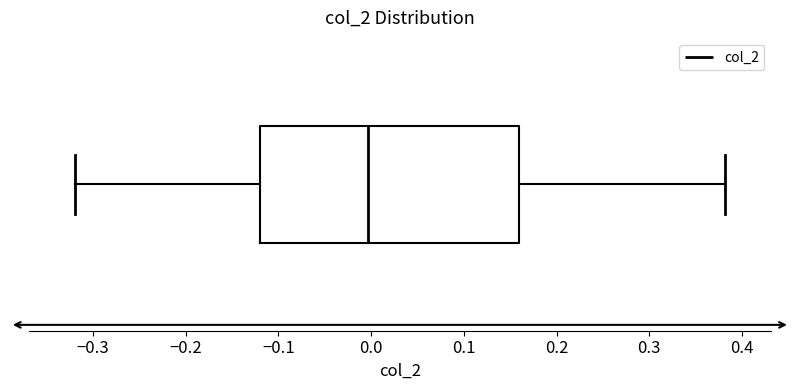

Where does the left whisker of the box end on the x-axis? The values are not printed on the chart, so give them approximately, as read against the axis.

-0.32